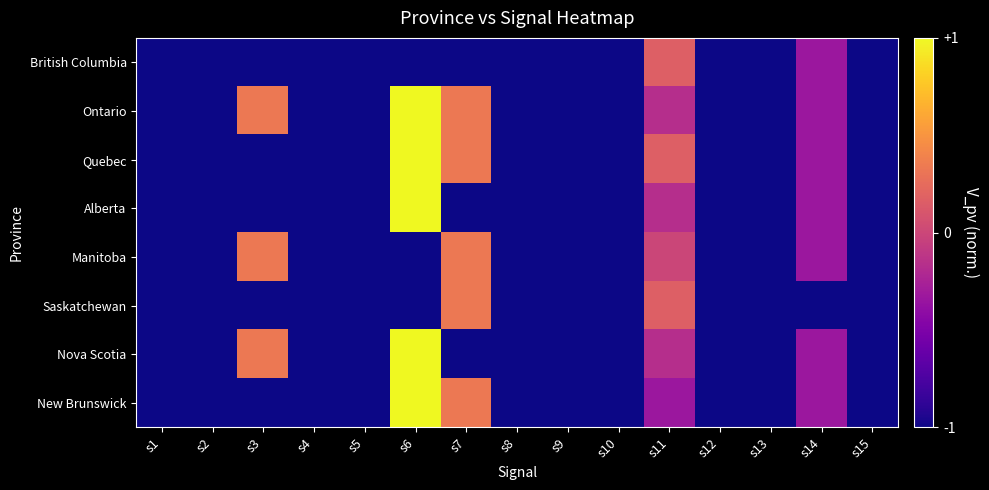

What is the total value across all series at s1?

-8.0